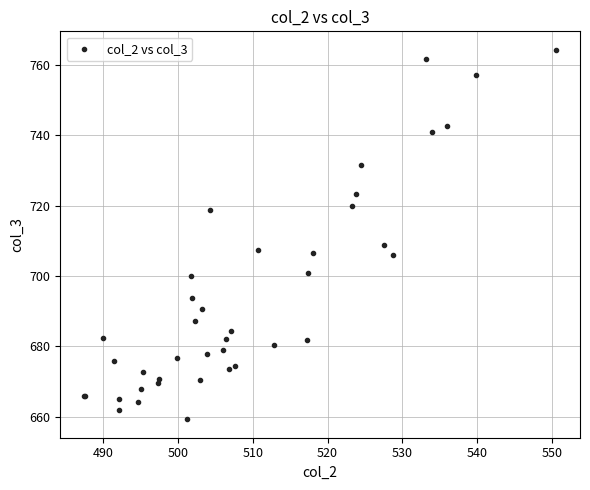

What Y value in the scatter plot is closest to 711?

708.8